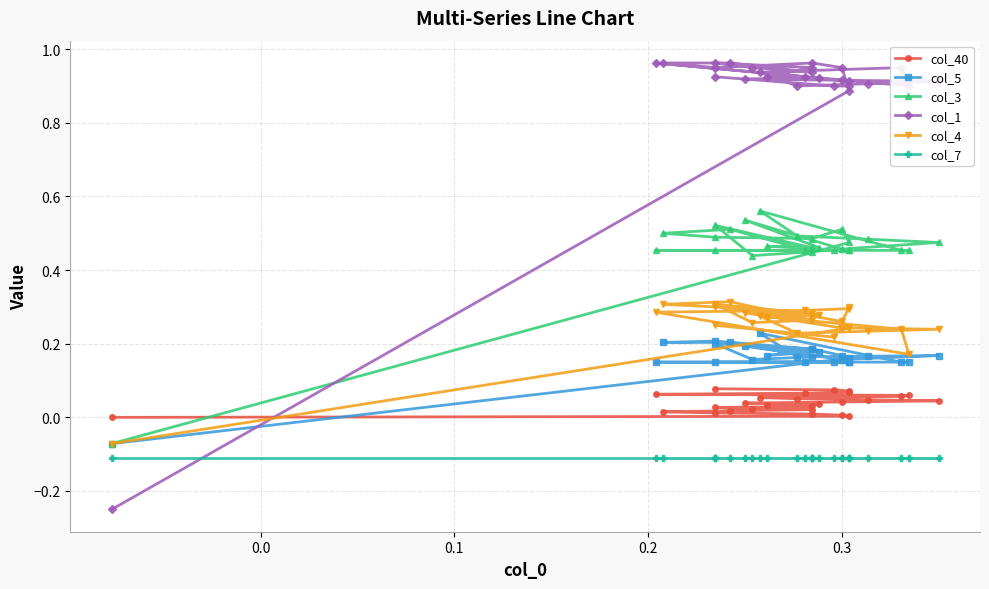

What is the difference between the second highest and second lowest values in the col_4 series?

0.1